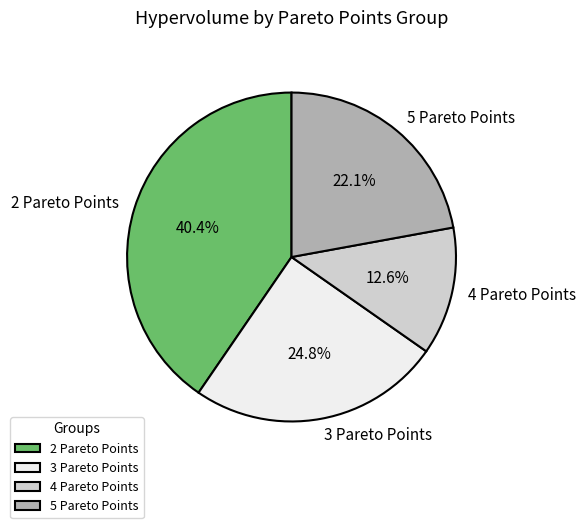

How much of the chart is everything except 3 Pareto Points?

75.2%